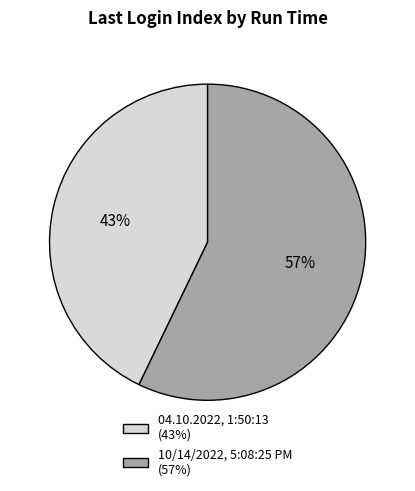

Count the number of slices in the pie.

2